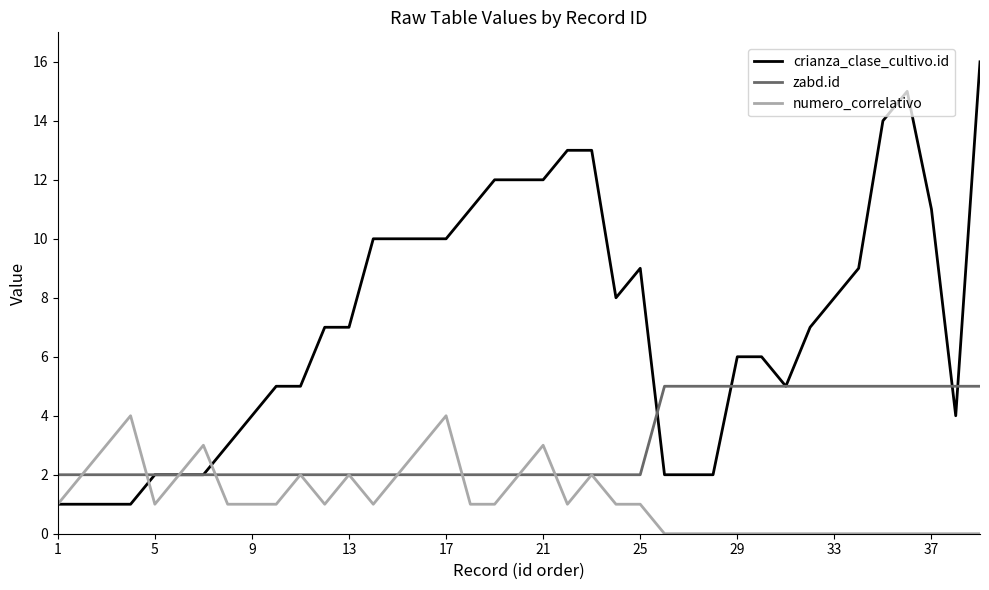

List the series in order of their peak value, highest first.

crianza_clase_cultivo.id, zabd.id, numero_correlativo